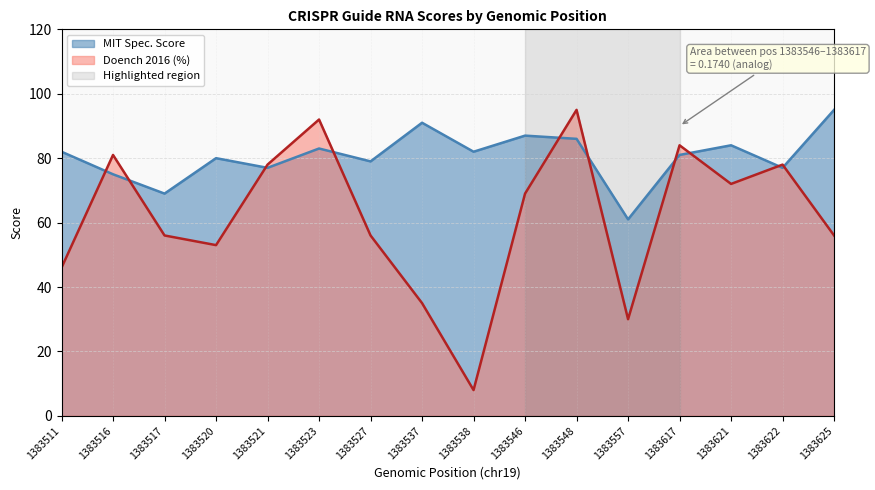

At which category does Doench 2016 (%) reach its first local valley?

1383520